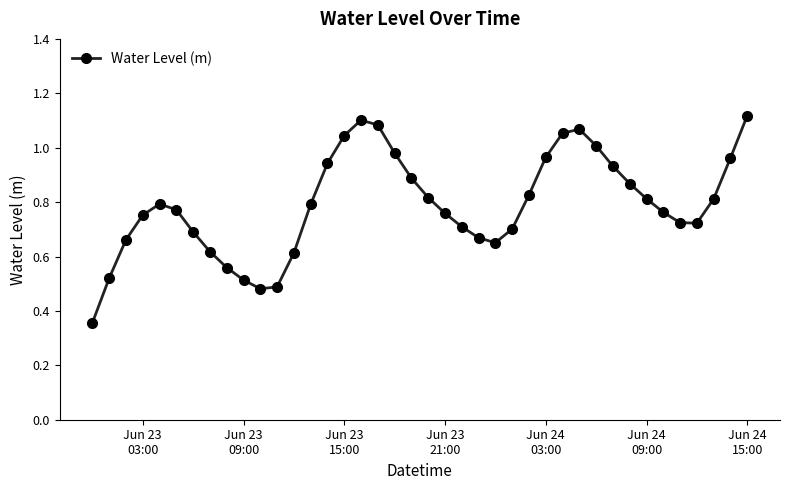

True or false: the data has more than 1 interior local peaks.

True